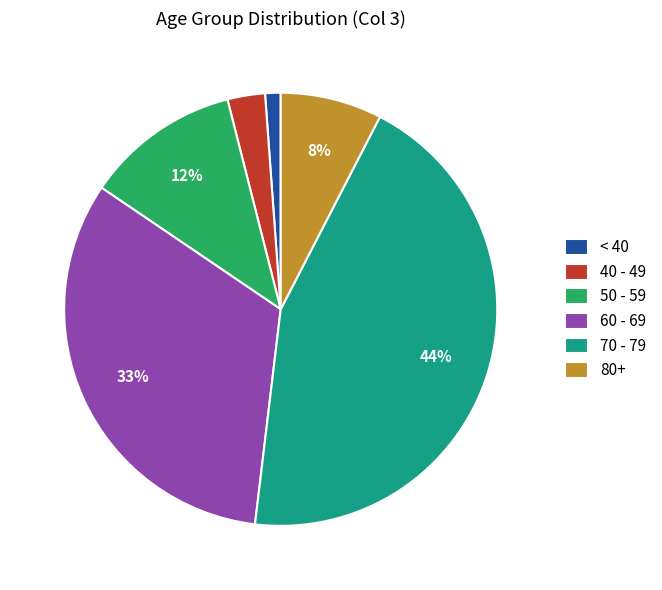

Which has a higher value, < 40 or 80+?

80+